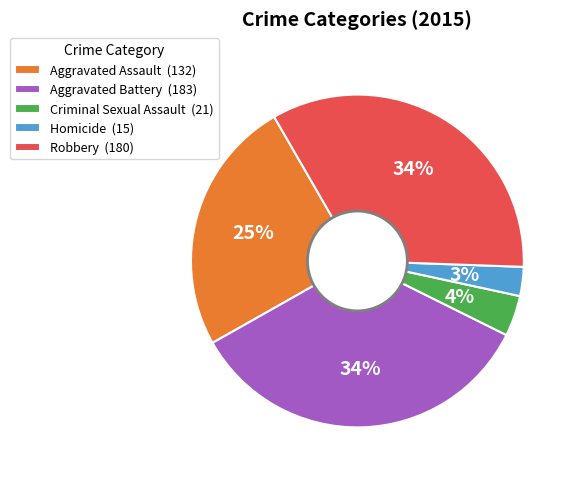

Is it true that Aggravated Battery is 46% of the pie?

False